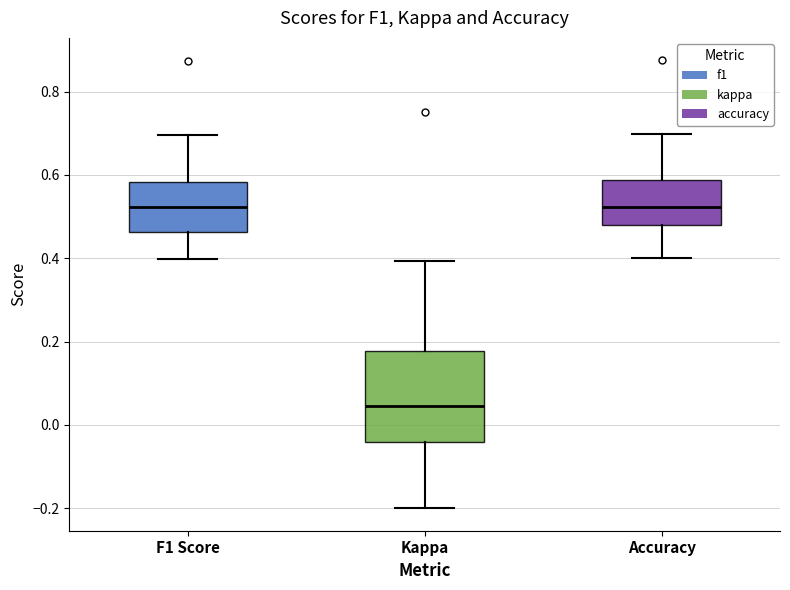

Where does the median line of the box for Kappa sit on the y-axis? The values are not printed on the chart, so give them approximately, as read against the axis.

0.04